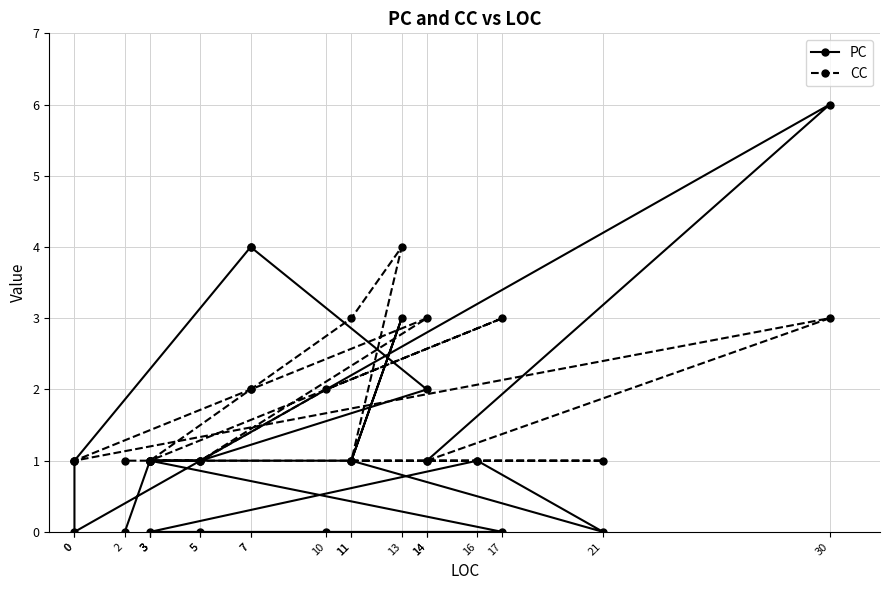

Reading left to right, transcribe all the data shown in this chart.

PC: 1	6	0	1	4	4	2	1	1	1	0	0	0	0	1	0	1	3	1	1	0
CC: 1	3	1	1	2	2	3	1	1	1	3	2	1	1	1	1	1	4	3	1	1